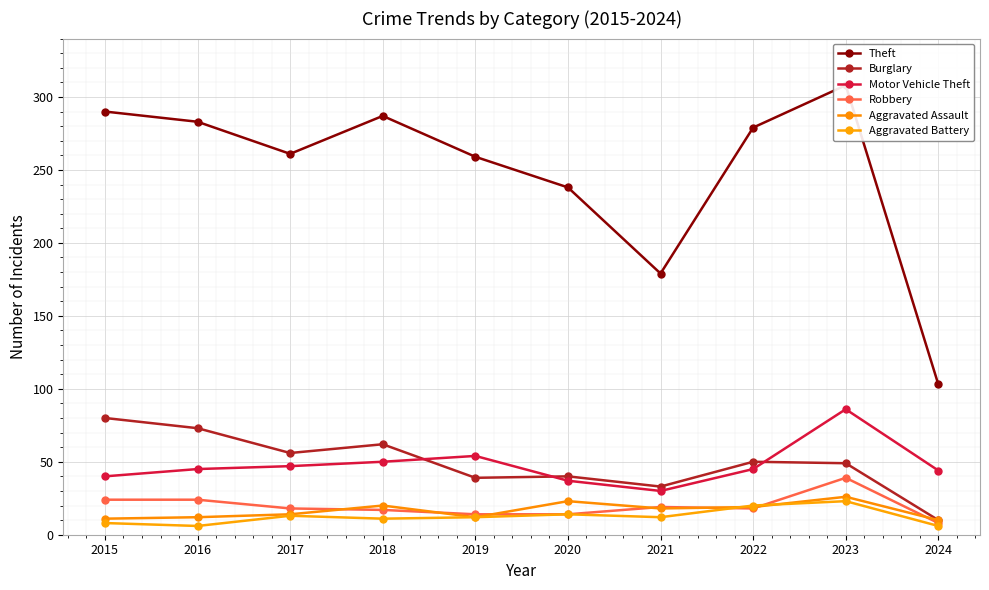

How many data points does each series have?

10